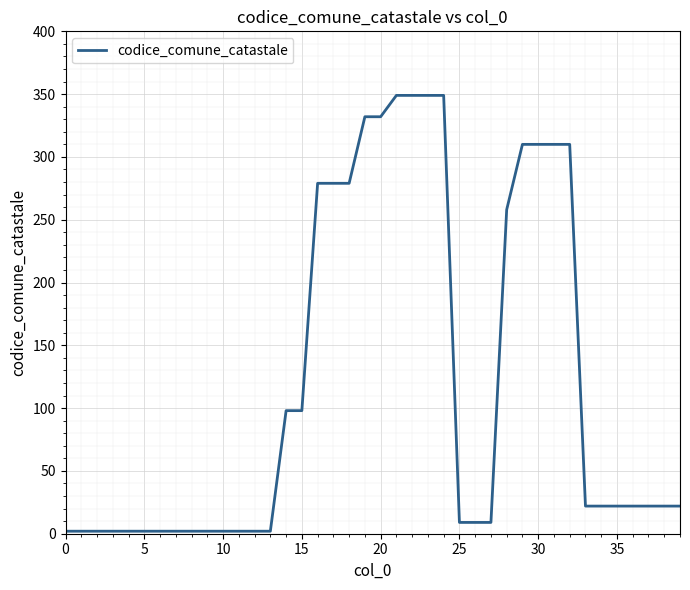

What is the difference between the maximum and minimum values?

347